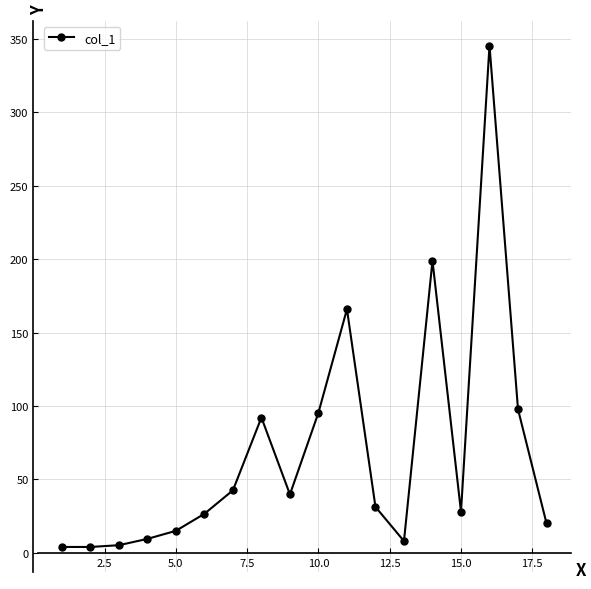

What is the value of the 7th point from the left?

42.5